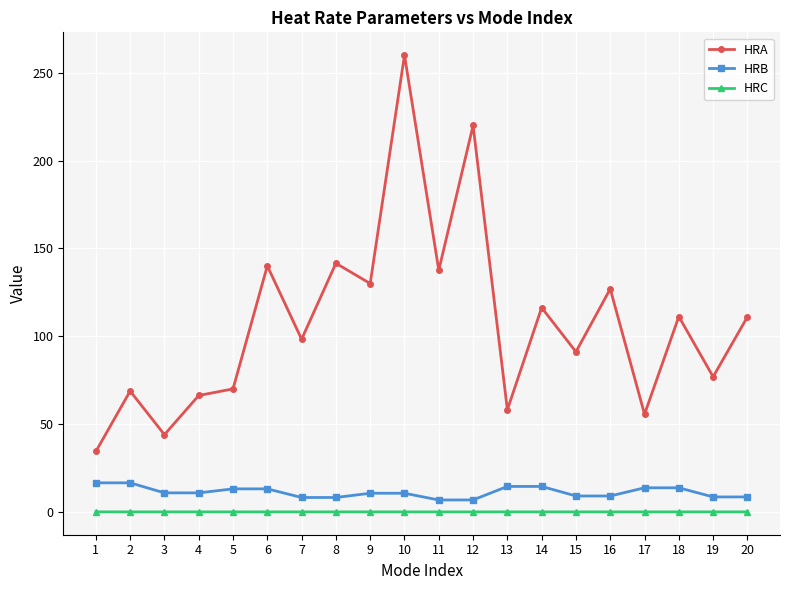

What is the average value of the HRB series?

11.2